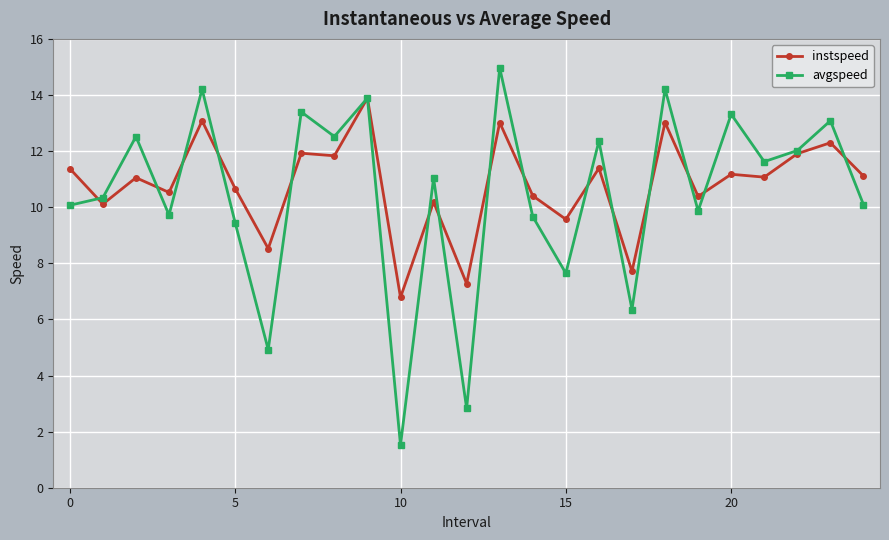

What is the maximum value shown in the chart?

15.0